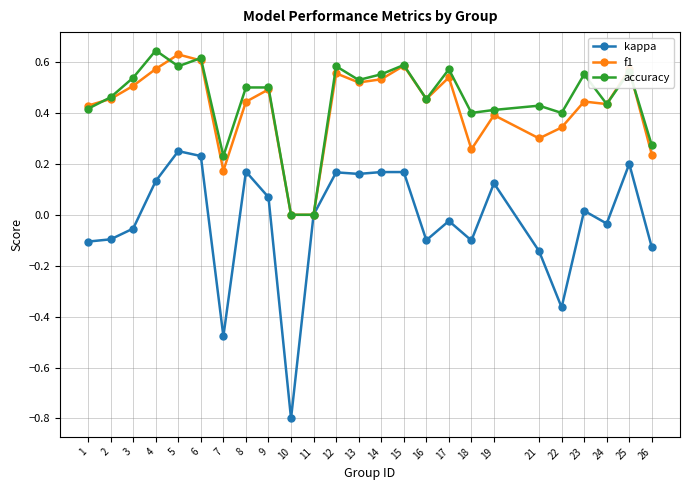

Where does the kappa series first go above 0?

4